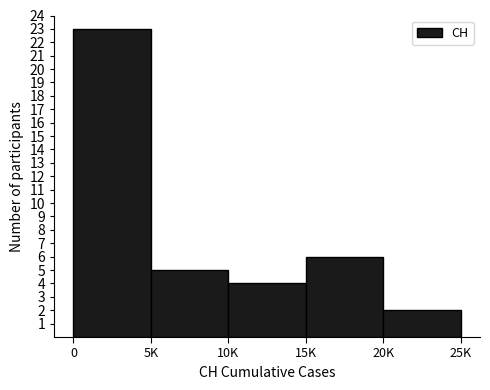

Reading left to right, list all the values displayed in this chart.

23	5	4	6	2